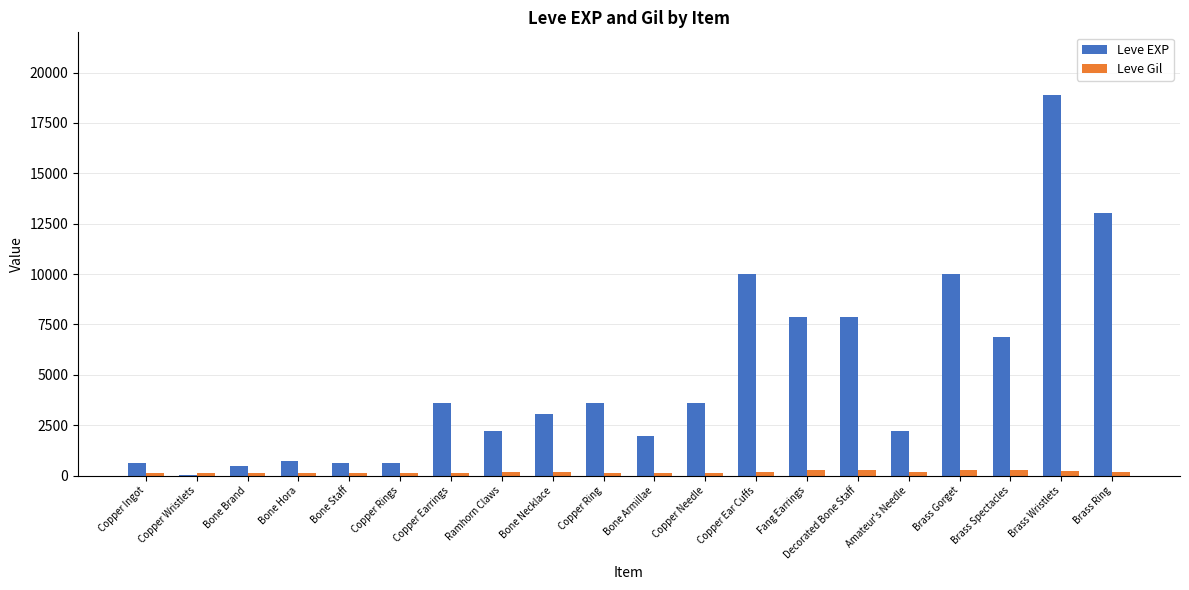

What is the average value of the Leve Gil series?

172